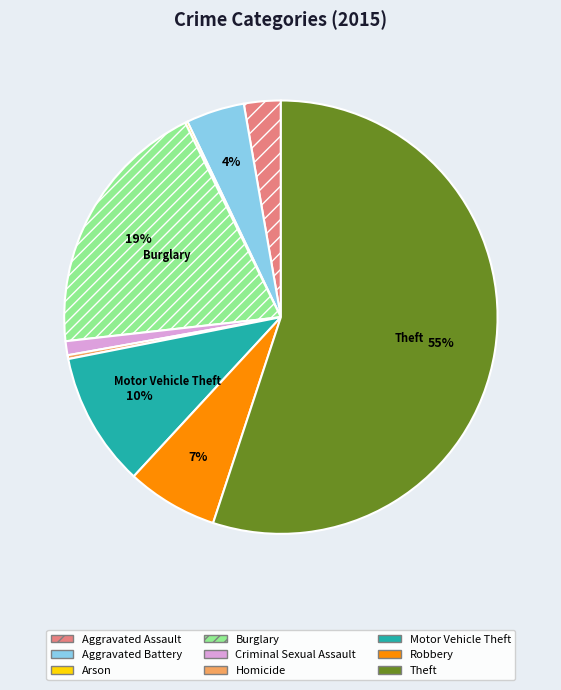

True or false: Theft accounts for 67% of the total.

False